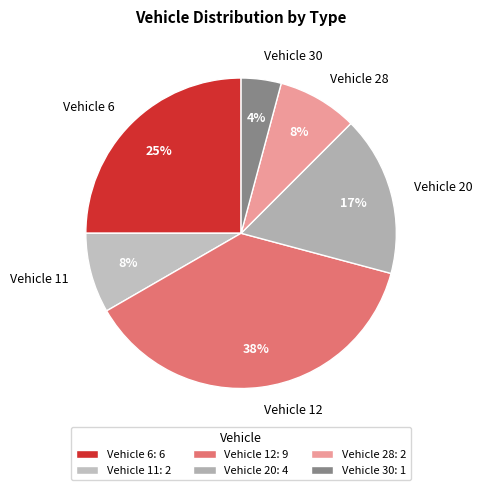

What percentage is the Vehicle 6 slice, to the nearest percent?

25%